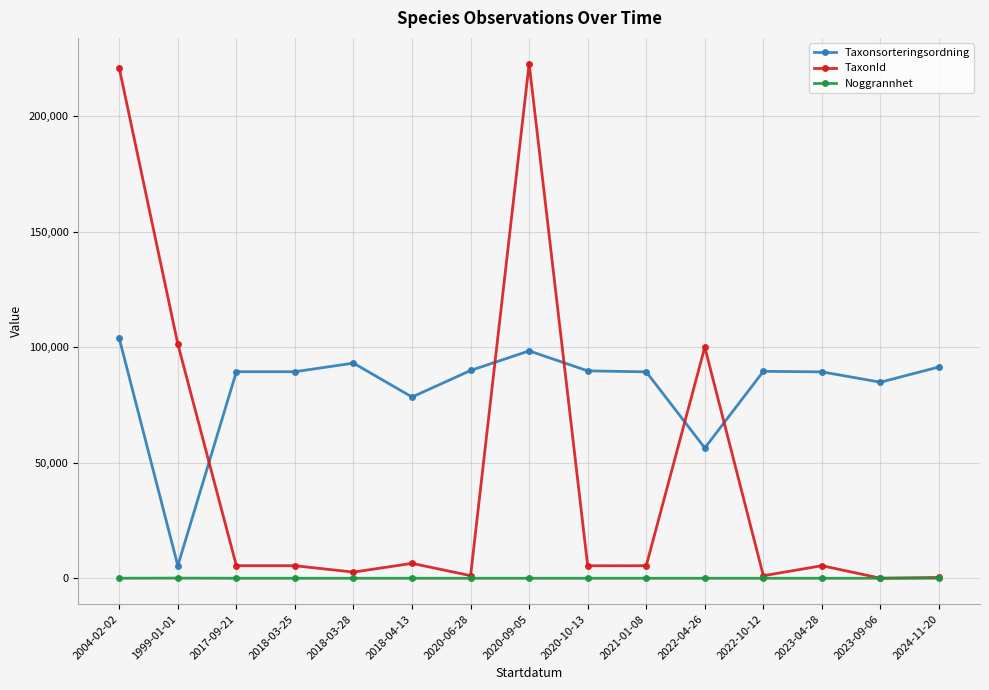

At how many categories does at least one series exceed 203245?

2